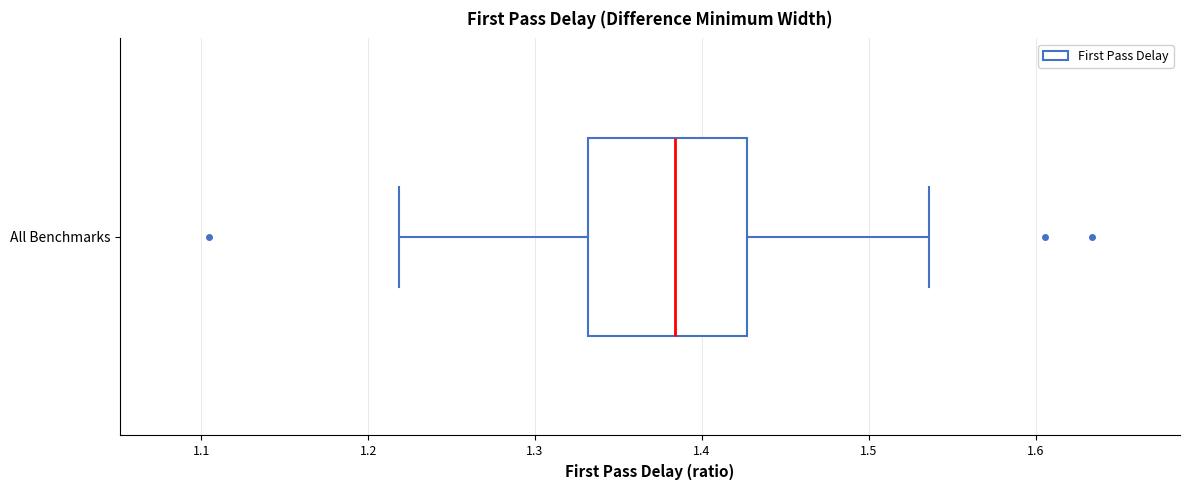

Where does the left whisker of the box for All Benchmarks end on the x-axis? The values are not printed on the chart, so give them approximately, as read against the axis.

1.22